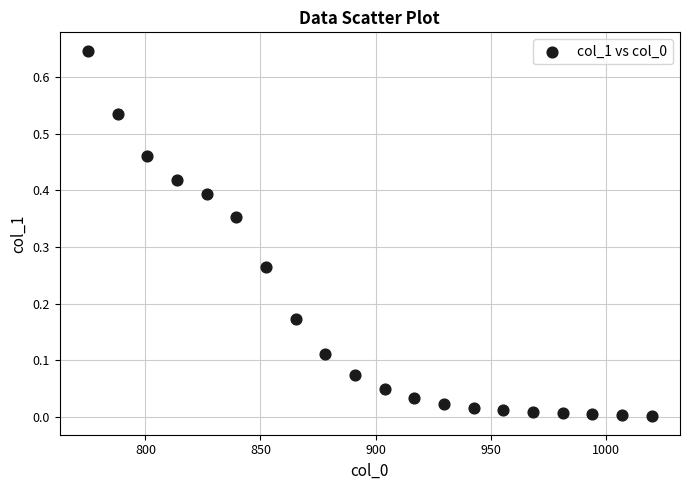

What is the range of X values (max minus min)?

245.0